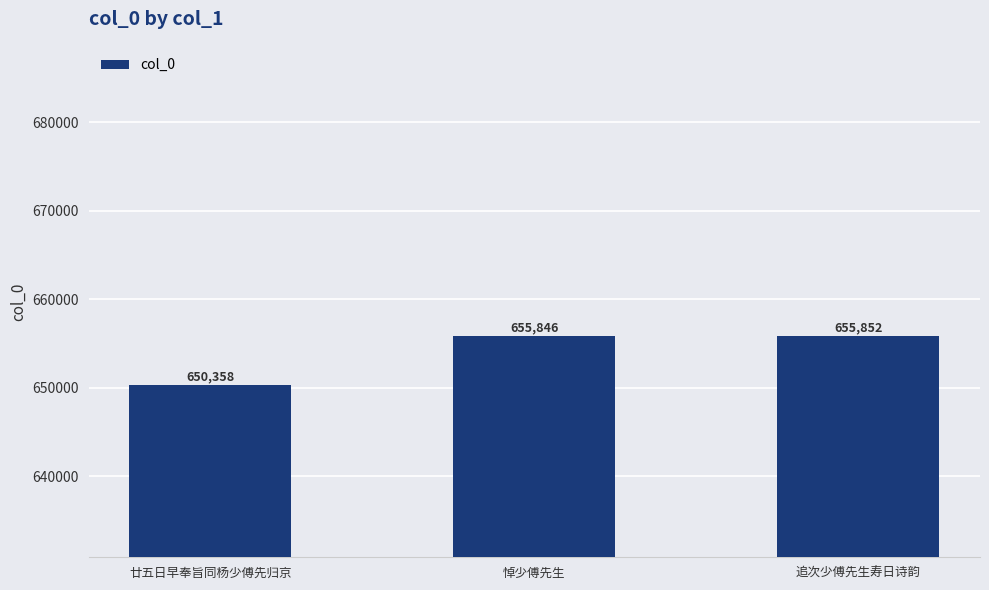

What is the label of the 3rd bar from the left?

追次少傅先生寿日诗韵